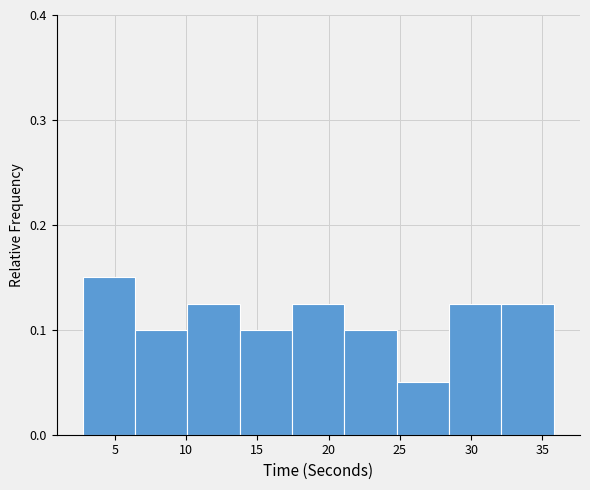

Reading left to right, list every bar in this chart as the range it spans on the x-axis followed by its height. Neither the bar edges nor the heights are printed on the chart, so give them approximately, as read against the axes.

3.0 to 6.5: 0.15
6.5 to 10.0: 0.10
10.0 to 14.0: 0.13
14.0 to 17.5: 0.10
17.5 to 21.0: 0.13
21.0 to 25.0: 0.10
25.0 to 28.5: 0.05
28.5 to 32.0: 0.13
32.0 to 36.0: 0.13